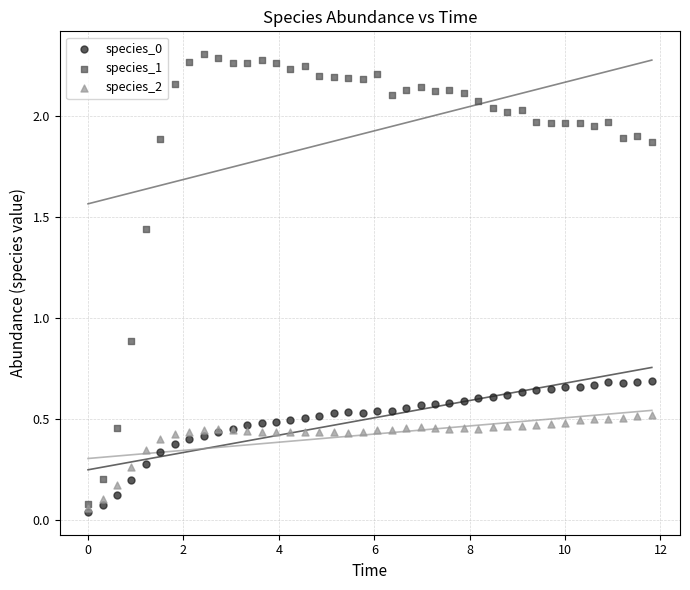

Across all series, what Y value is closest to 1?

0.9